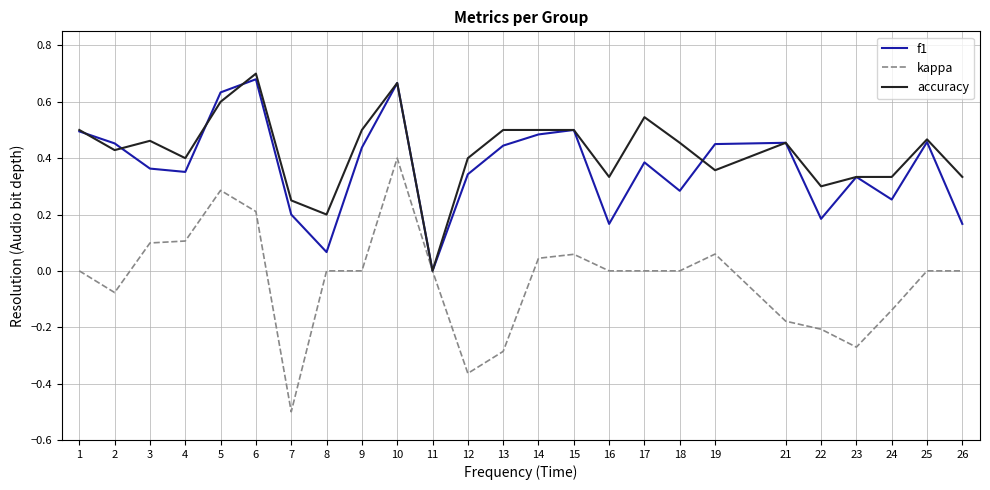

At which category does f1 reach its first local valley?

4